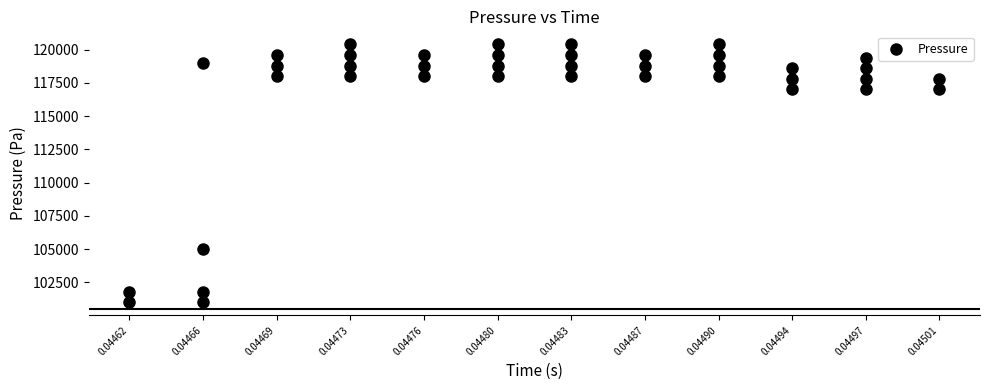

What Y value in the scatter plot is closest to 110700?

105000